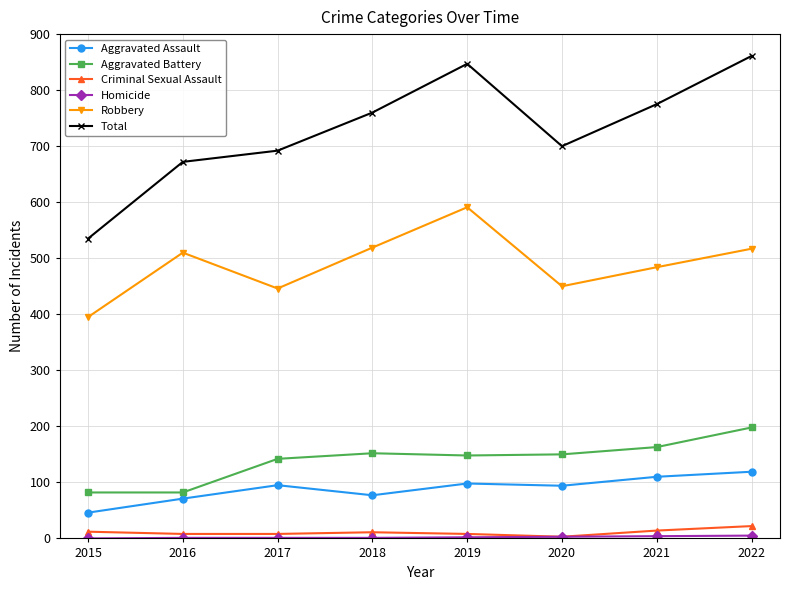

In Robbery, how many points are lower than both neighbors (excluding endpoints)?

2